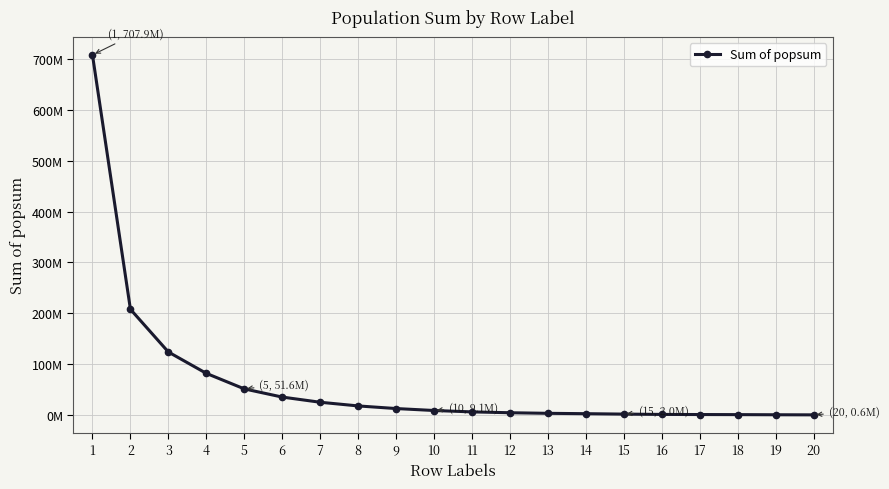

Does the chart have visible grid lines?

Yes